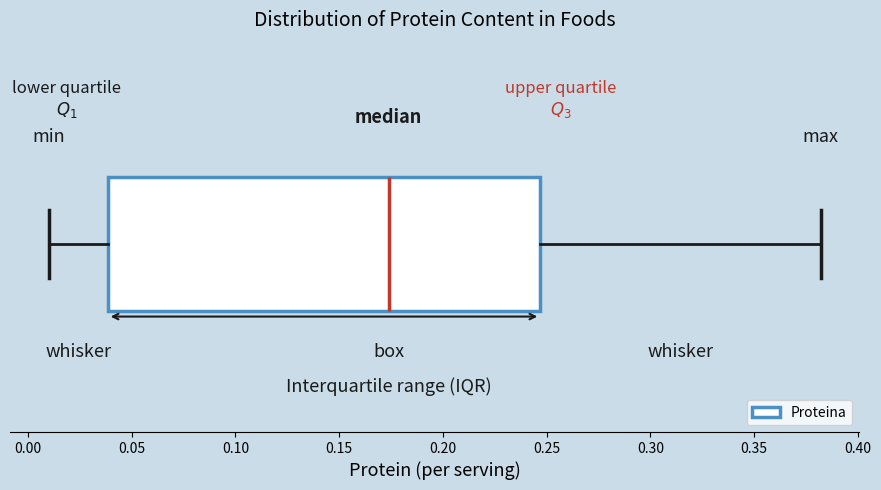

Where does the median line of the box sit on the x-axis? The values are not printed on the chart, so give them approximately, as read against the axis.

0.175